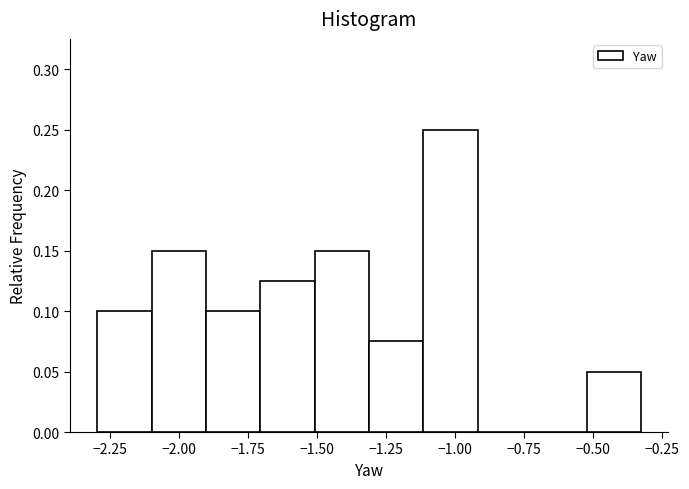

Read against the x-axis, roughly where is the centre of the tallest bar?

-1.00